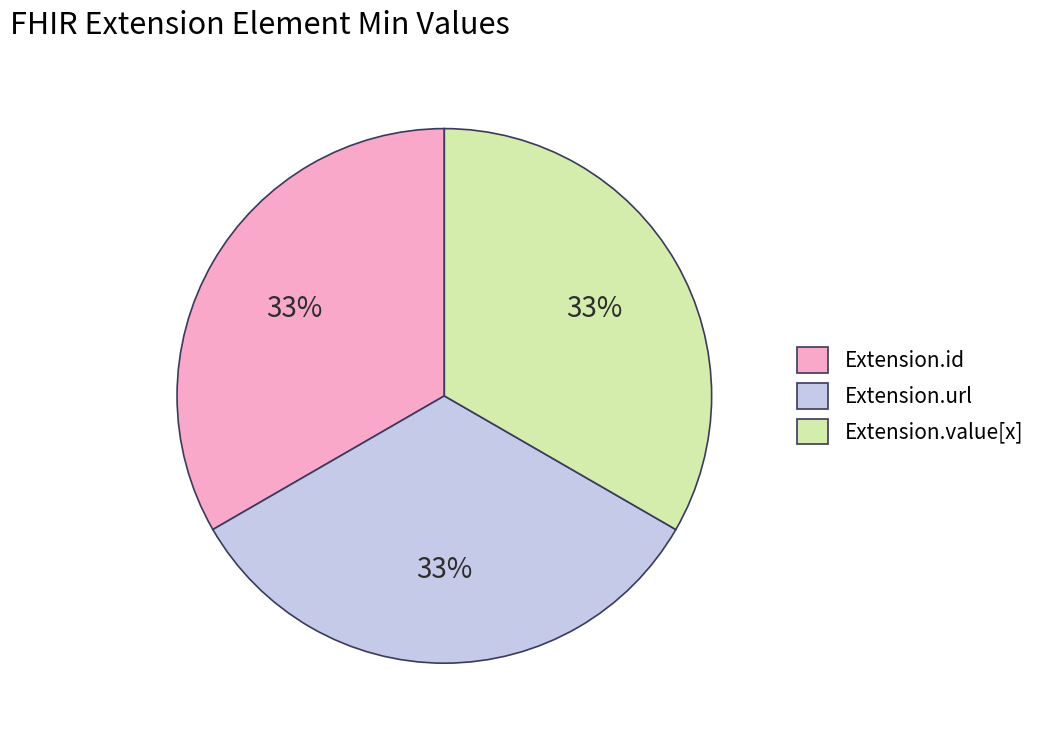

Count the number of slices in the pie.

3